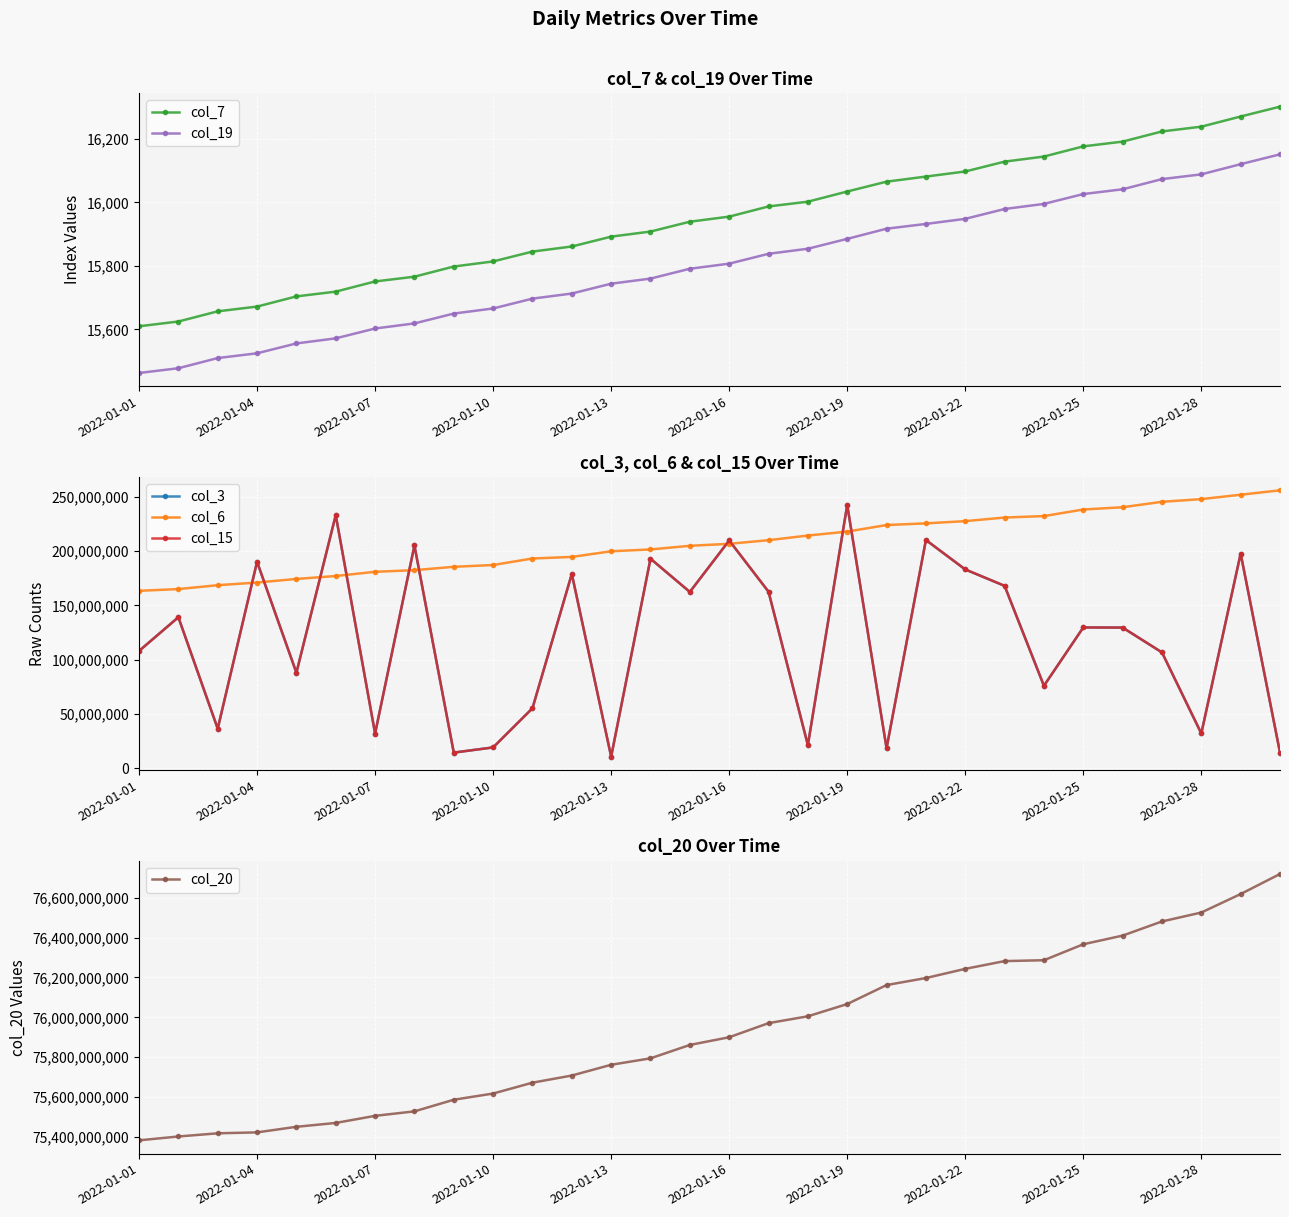

Does the chart display data point markers on the line(s)?

Yes